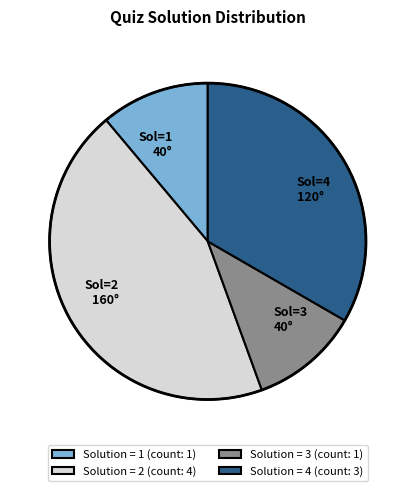

Count the number of slices in the pie.

4